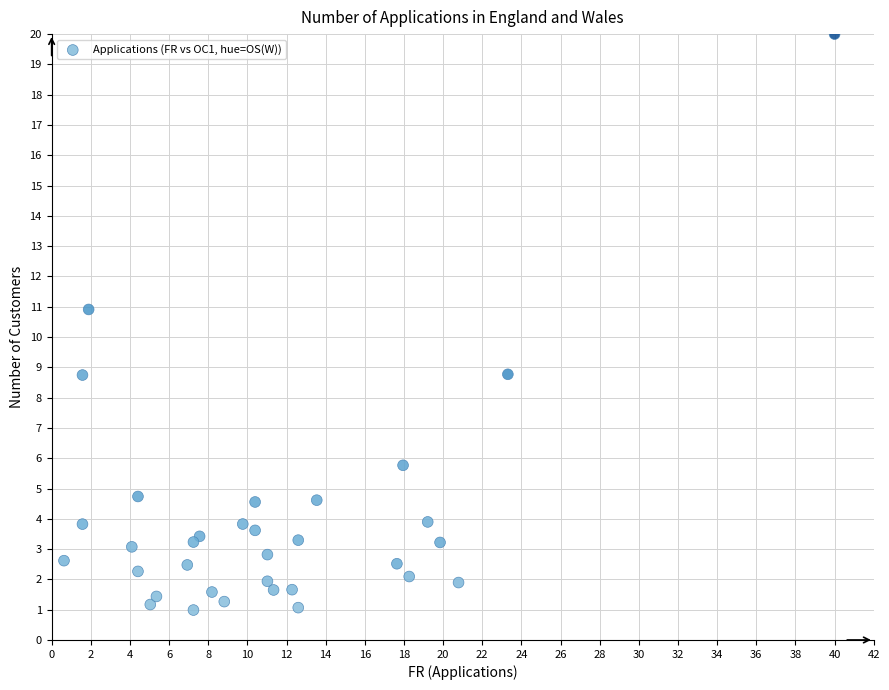

What Y value in the scatter plot is closest to 10?

10.9